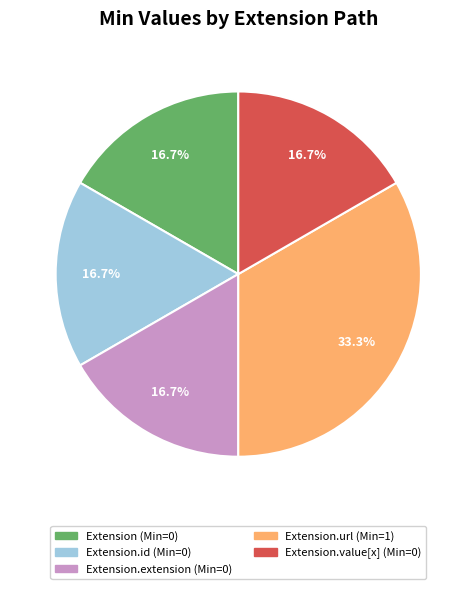

Which category has the biggest portion of the pie?

Extension.url (Min=1)